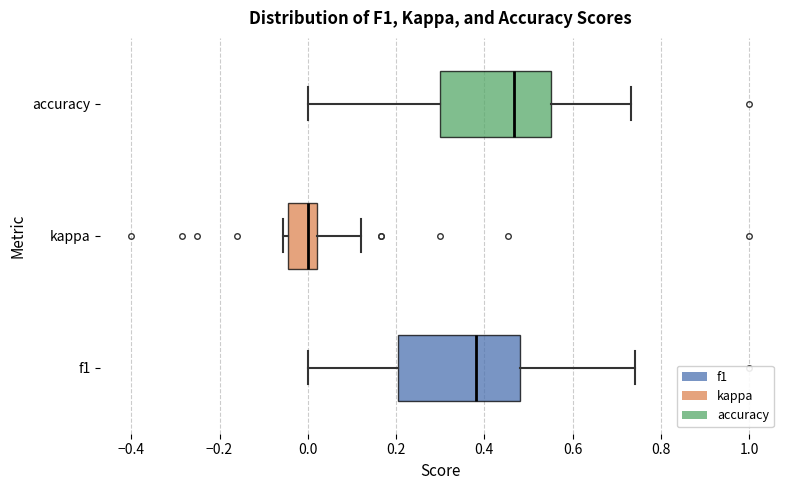

Where is the right edge of the box for kappa on the x-axis? The values are not printed on the chart, so give them approximately, as read against the axis.

0.02